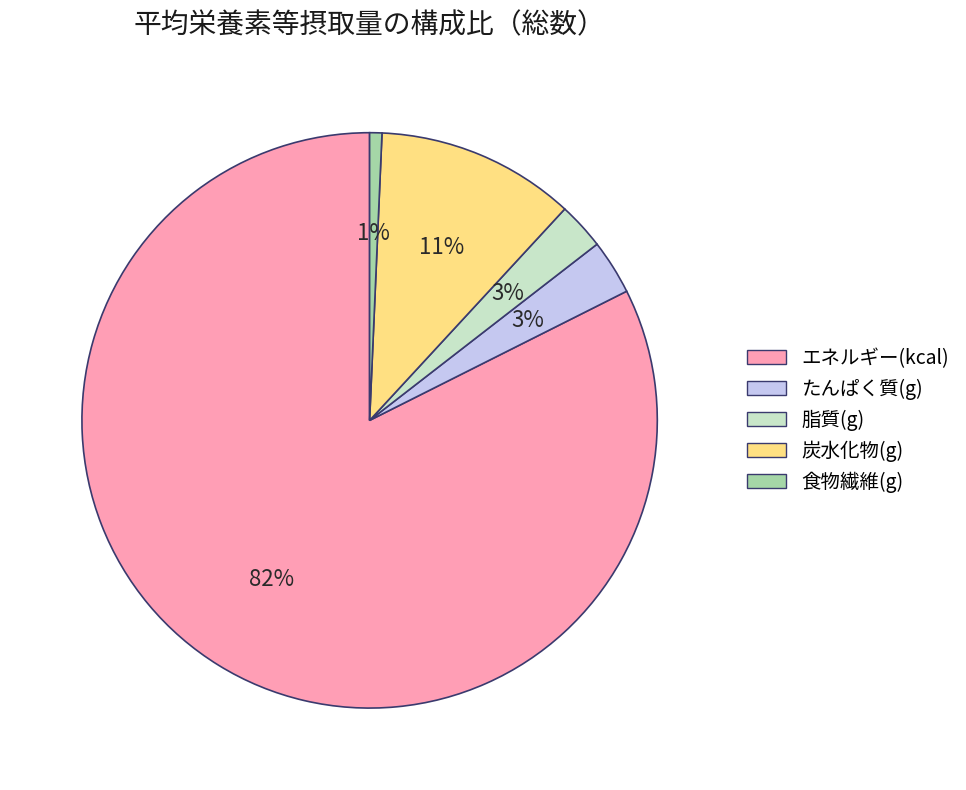

To the nearest percent, what is the difference between the 炭水化物(g) and 食物繊維(g) slice percentages?

10%